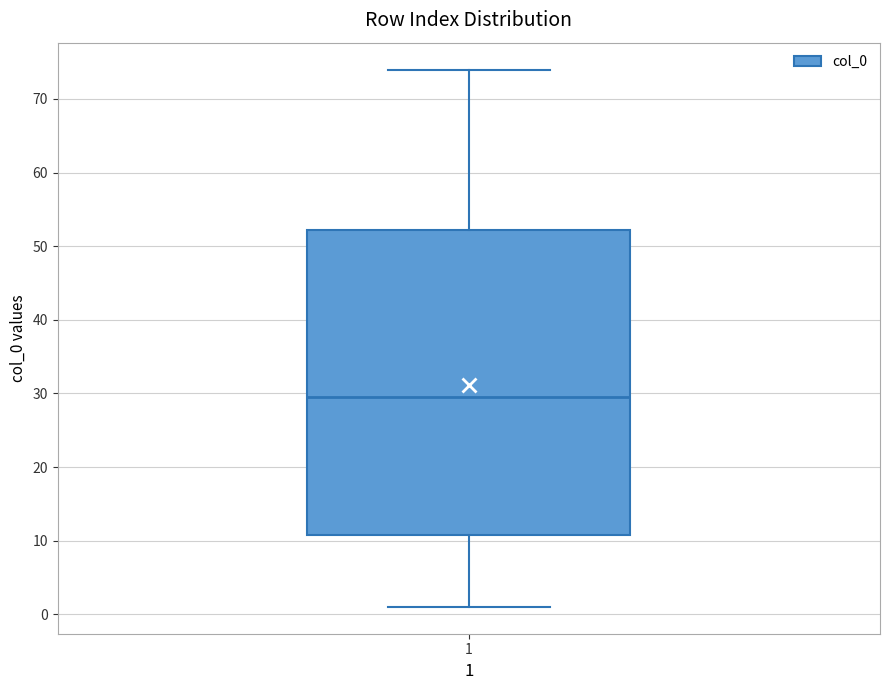

Transcribe this box plot: give where the median line is, the range the box spans, and where the two whiskers end, as read against the y-axis. The values are not printed on the chart, so give them approximately, as read against the axis.

median 30, box 11 to 52, whiskers 1 to 74